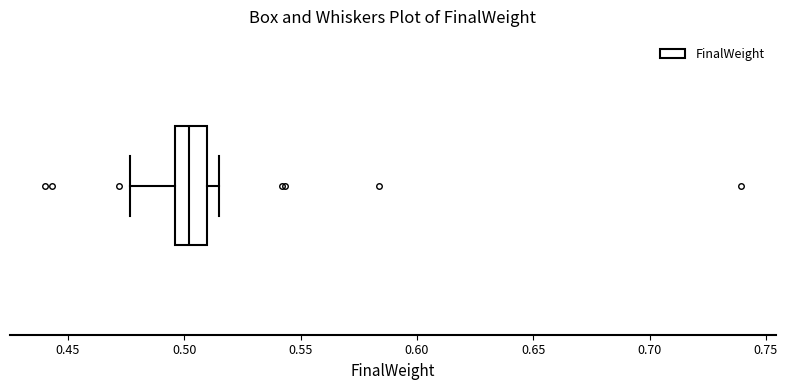

Read this box plot against the x-axis: the position of the median line, the range covered by the box, and the ends of both whiskers. The values are not printed on the chart, so give them approximately, as read against the axis.

median 0.500, box 0.495 to 0.510, whiskers 0.475 to 0.515